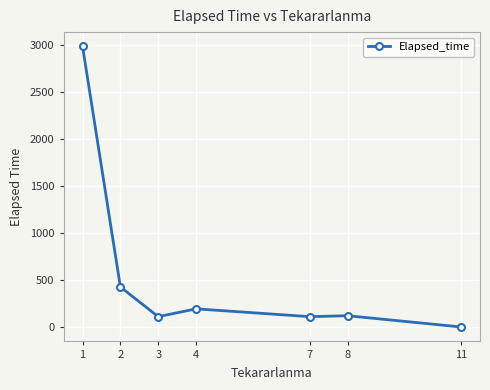

The chart shows a value of 3930.9 at 1. True or false?

False